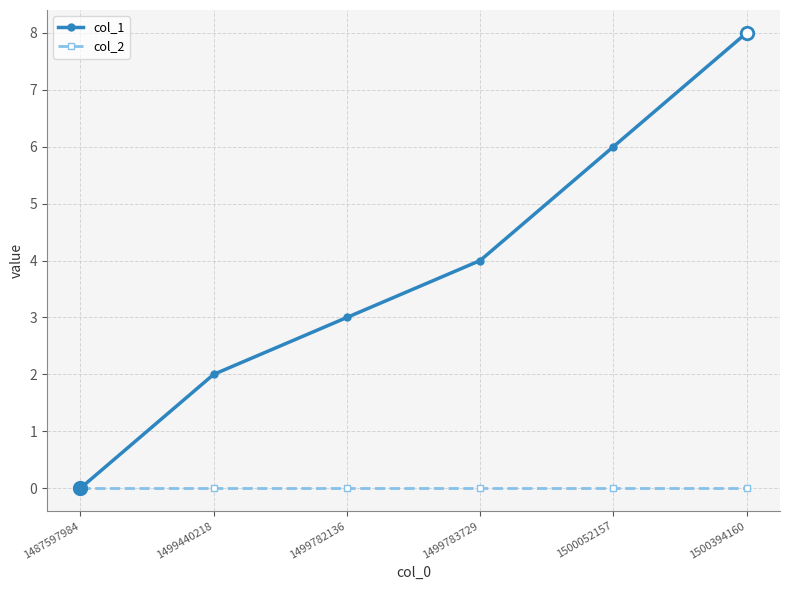

How many lines are shown in the chart?

2